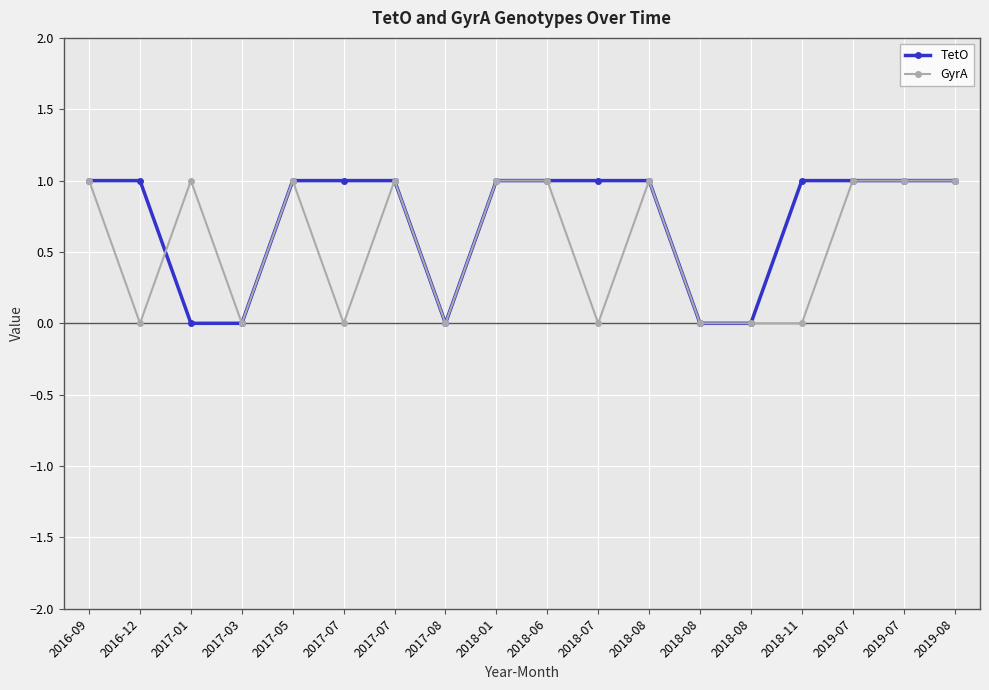

Count the TetO values in the range 0 to 1.

18